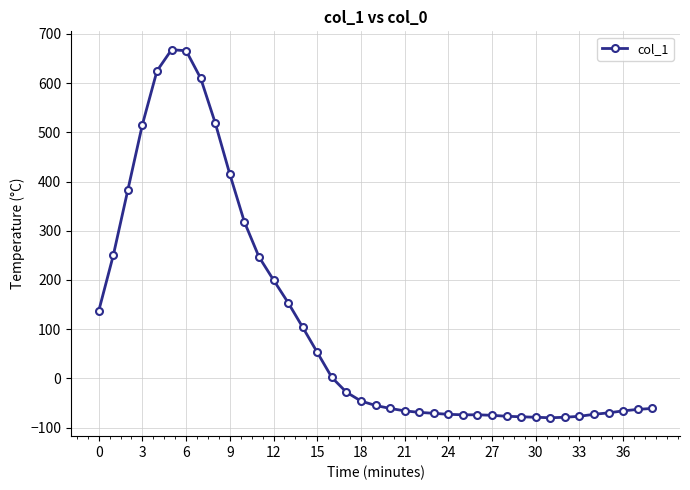

What is the average value?

112